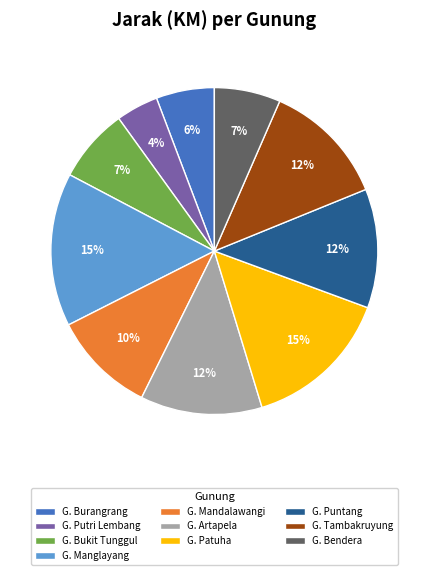

The G. Manglayang slice represents 22% of the pie. True or false?

False